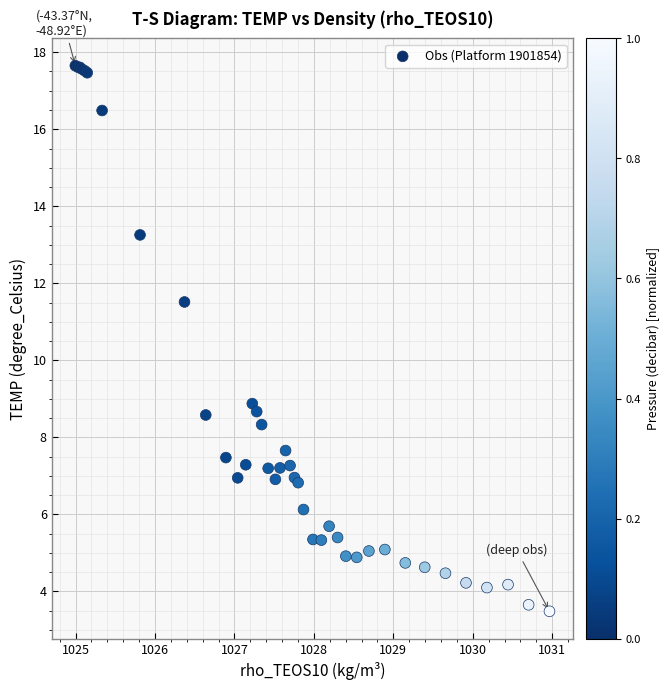

What Y value in the scatter plot is closest to 10?

8.9